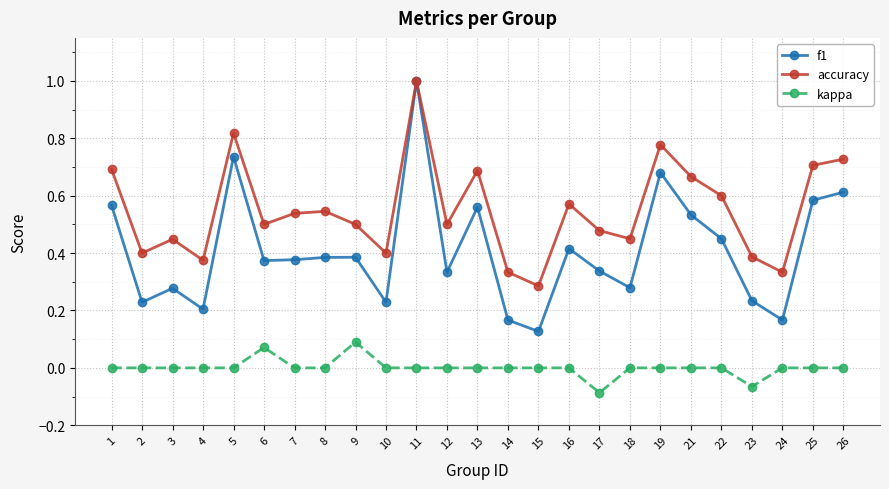

Is it true that accuracy equals 1.2 at 19?

False